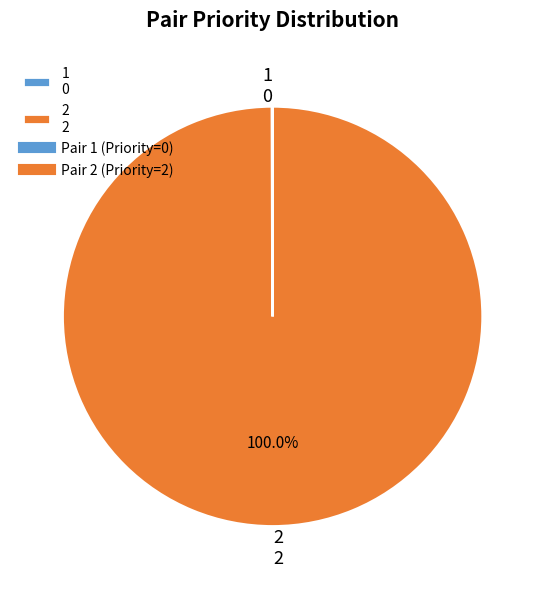

Does 2 2 account for over 50% of the chart?

Yes